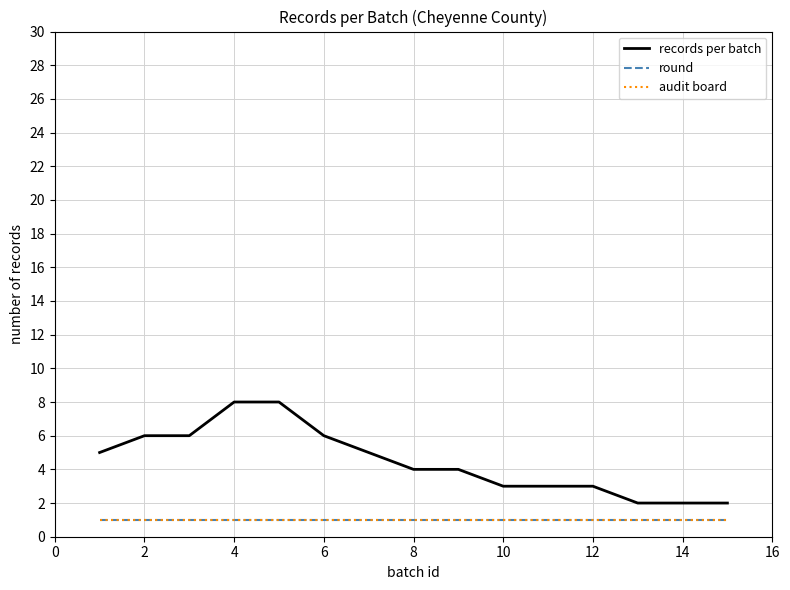

Does the chart display data point markers on the line(s)?

No